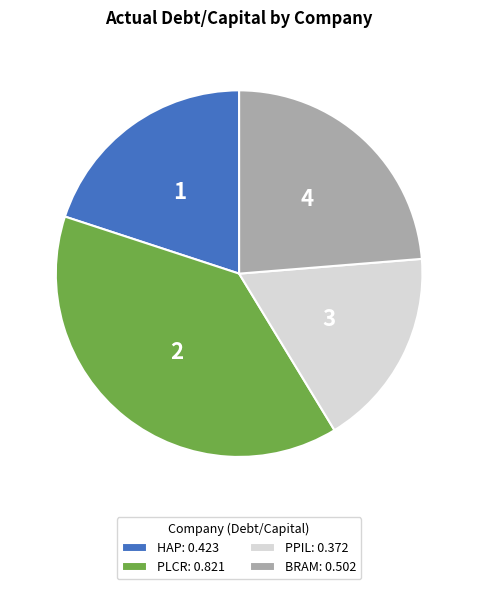

Which has a higher value, HAP: 0.423 or PPIL: 0.372?

HAP: 0.423